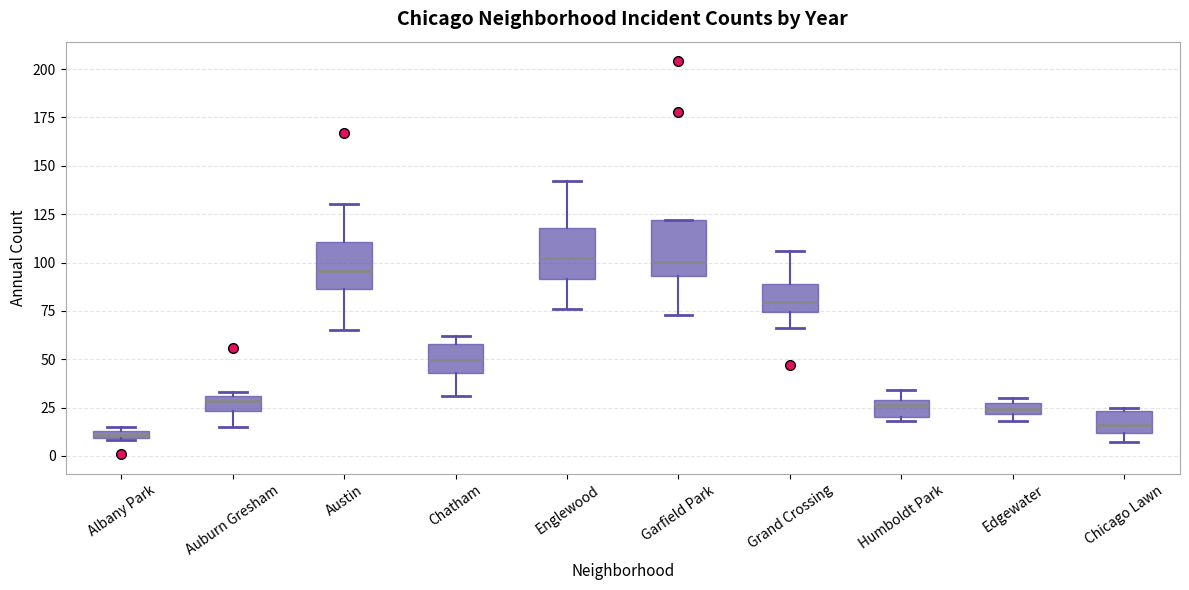

Where does the median line of the box for Chicago Lawn sit on the y-axis? The values are not printed on the chart, so give them approximately, as read against the axis.

15